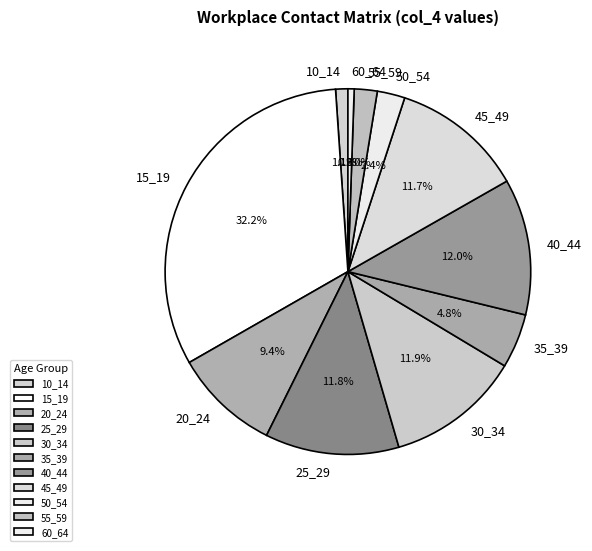

The 55_59 slice represents 14% of the pie. True or false?

False